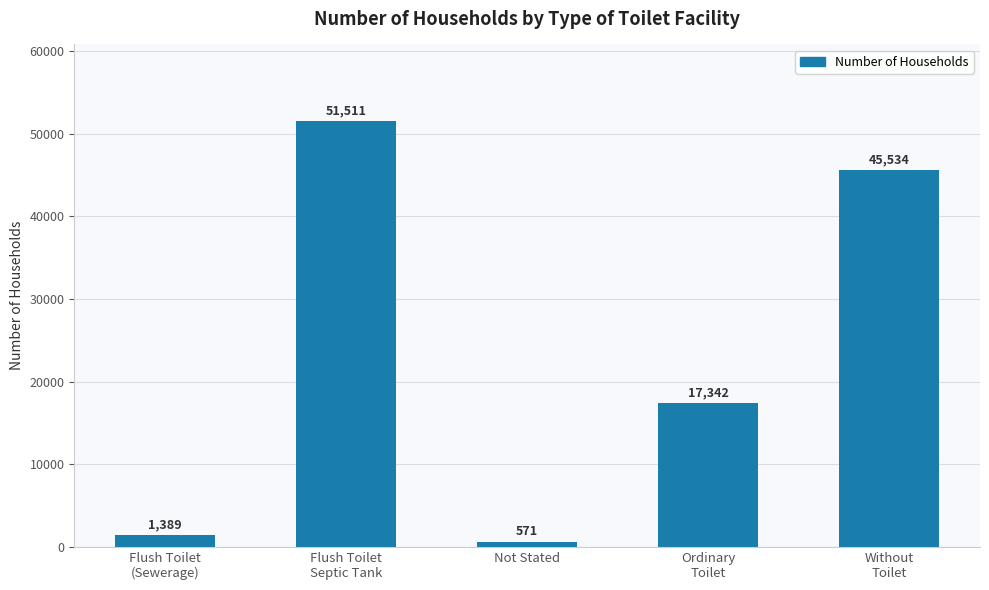

Does the chart contain stacked bars?

No